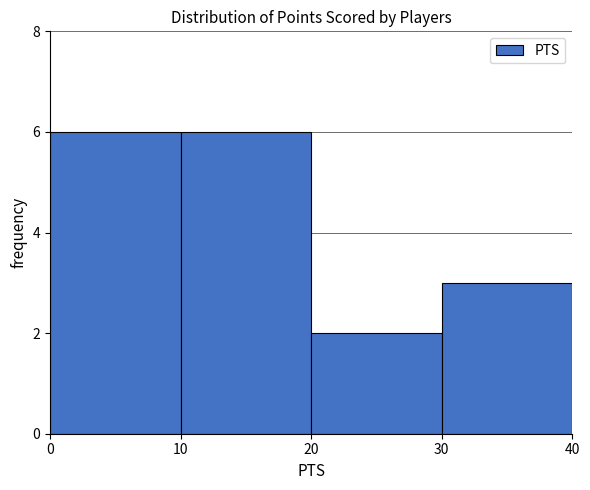

Reading left to right, list every bar in this chart as the range it spans on the x-axis followed by its height. The values are not printed on the chart, so give them approximately, as read against the axis.

0 to 10: 6
10 to 20: 6
20 to 30: 2
30 to 40: 3